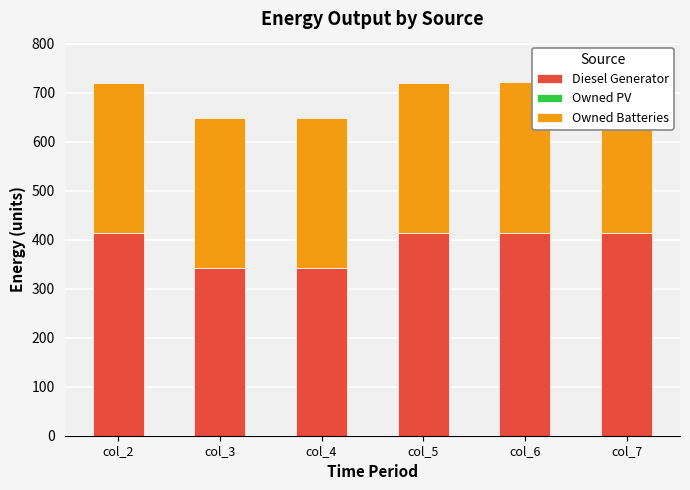

What is the maximum value shown in the chart?

413